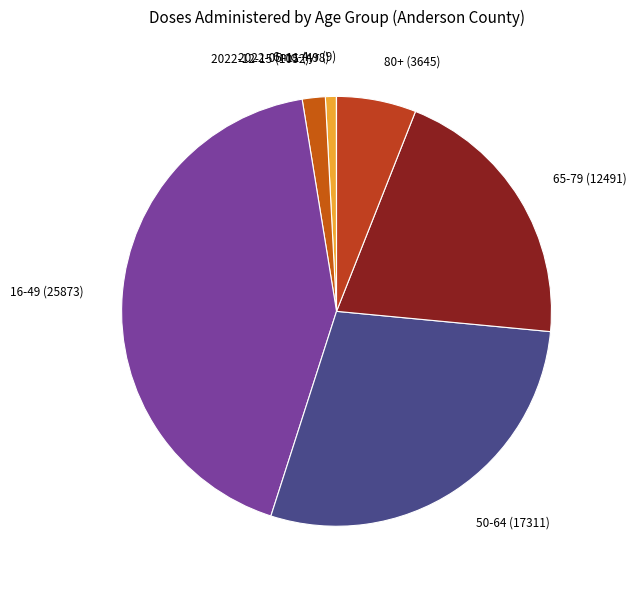

The 2022-05-11 (498) slice represents 1% of the pie. True or false?

True